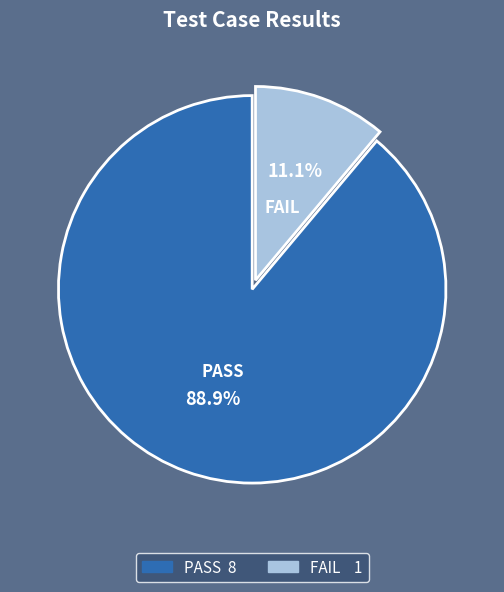

Which has a higher value, FAIL or PASS?

PASS